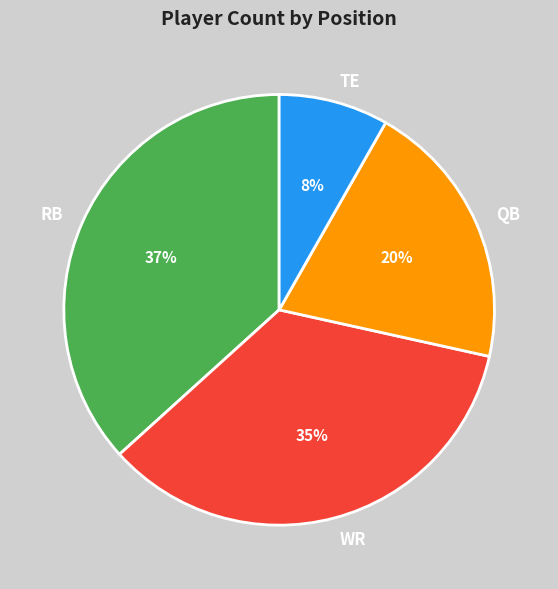

How many segments does this pie chart have?

4